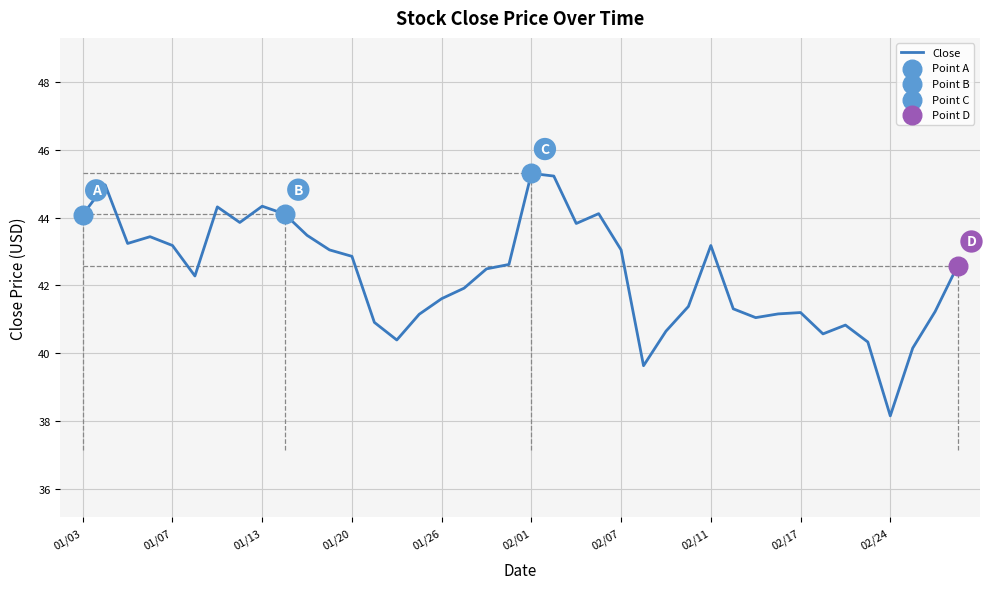

What is the maximum value shown in the chart?

45.3